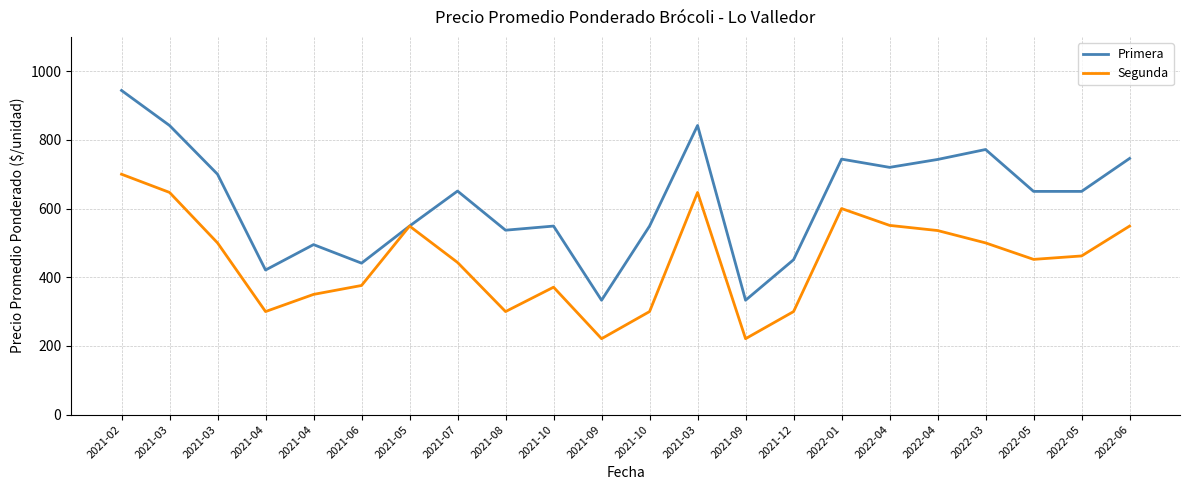

Does the chart display data point markers on the line(s)?

No